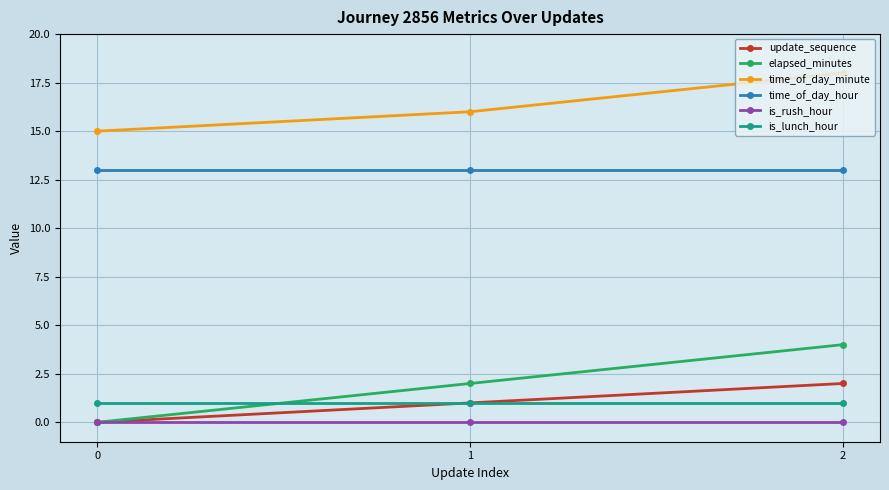

True or false: is_rush_hour has a value of 0 at 1.

True